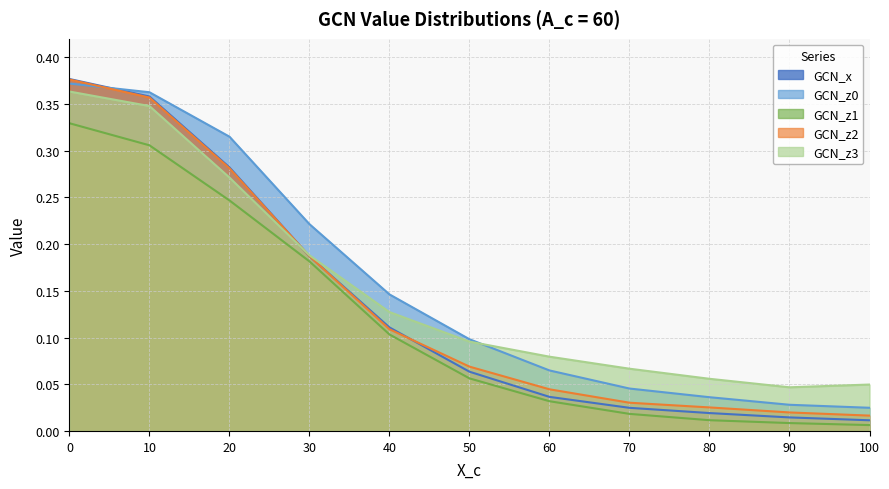

Which category has the lowest value in the GCN_z3 series?

90